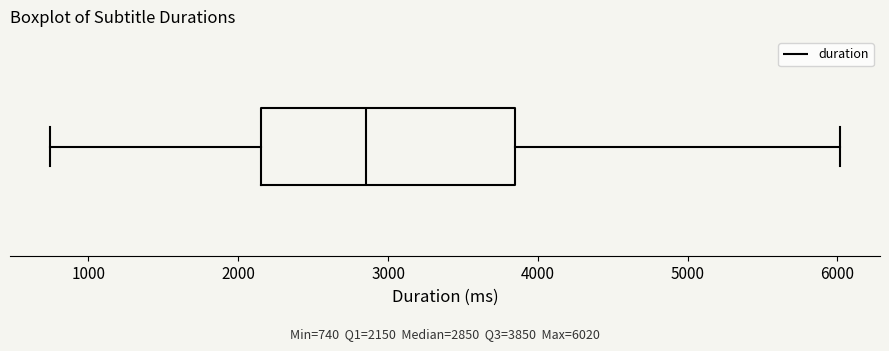

Transcribe this box plot: give where the median line is, the range the box spans, and where the two whiskers end, as read against the x-axis. The values are not printed on the chart, so give them approximately, as read against the axis.

median 2900, box 2200 to 3900, whiskers 700 to 6000